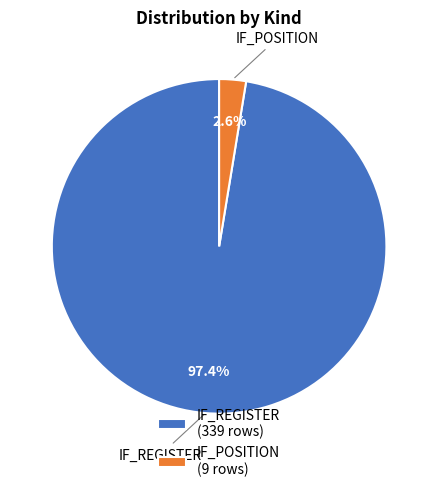

Which slice represents more than half of the pie?

IF_REGISTER